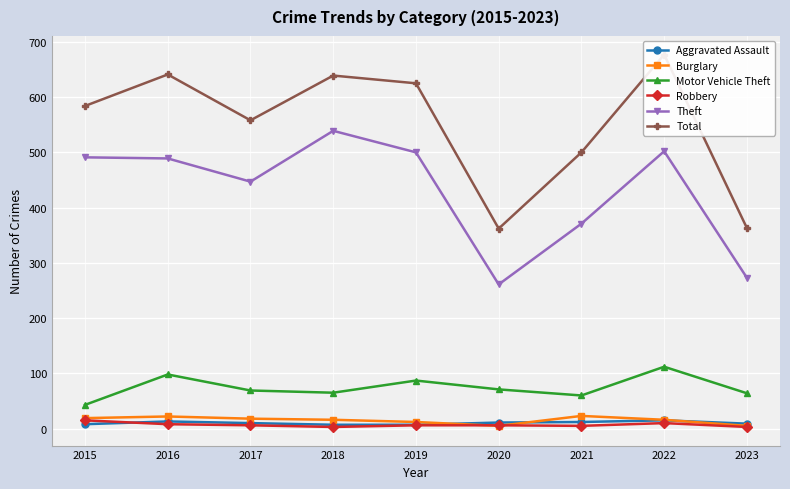

List the labels in order of Motor Vehicle Theft value, smallest first.

2015, 2021, 2023, 2018, 2017, 2020, 2019, 2016, 2022